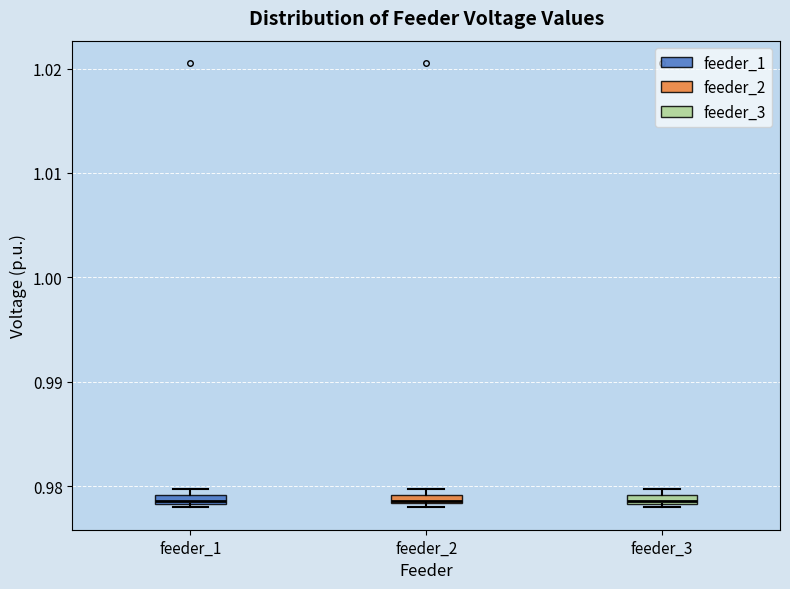

Where is the upper edge of the box for feeder_2 on the y-axis? The values are not printed on the chart, so give them approximately, as read against the axis.

0.979